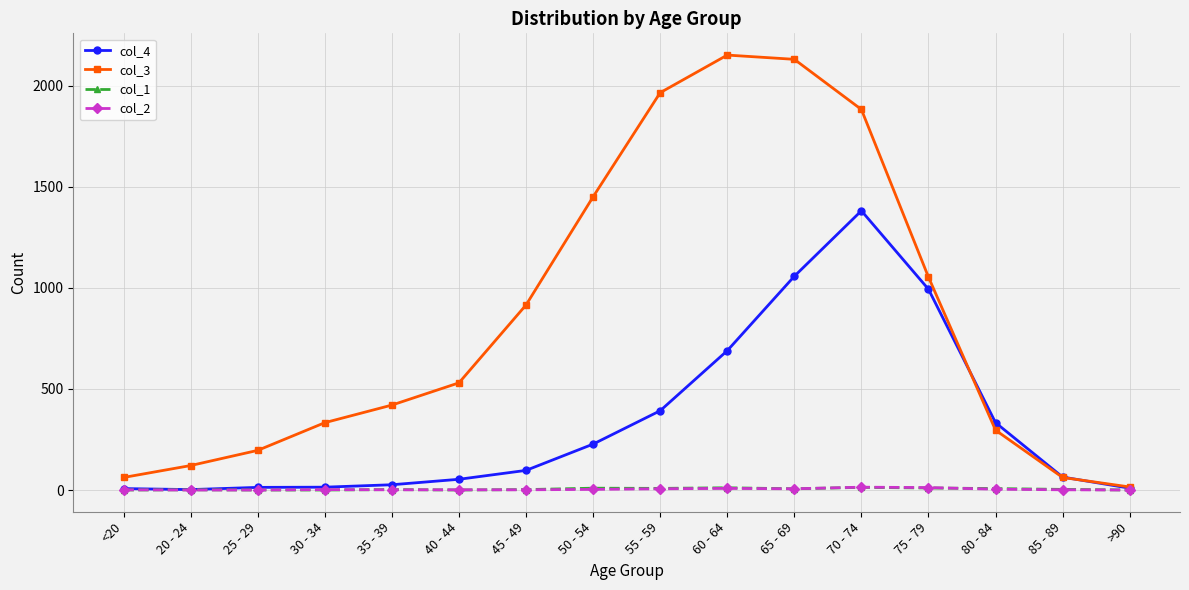

How many lines are shown in the chart?

4